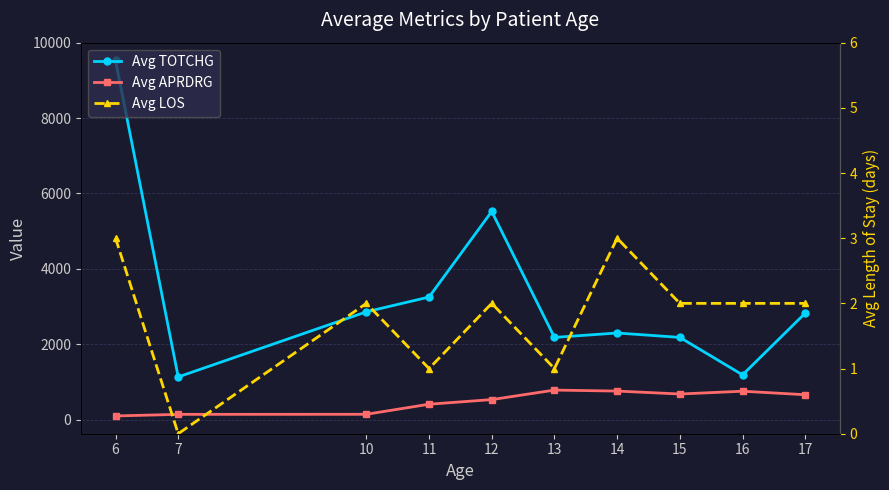

Rank the series by their maximum value, from highest to lowest.

Avg TOTCHG, Avg APRDRG, Avg LOS